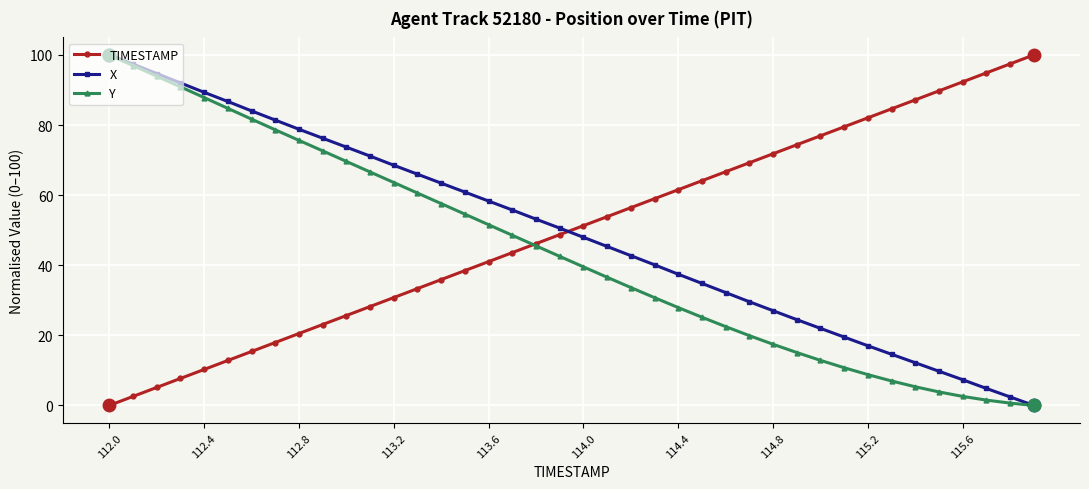

True or false: TIMESTAMP has more than 0 points higher than both neighbors.

False